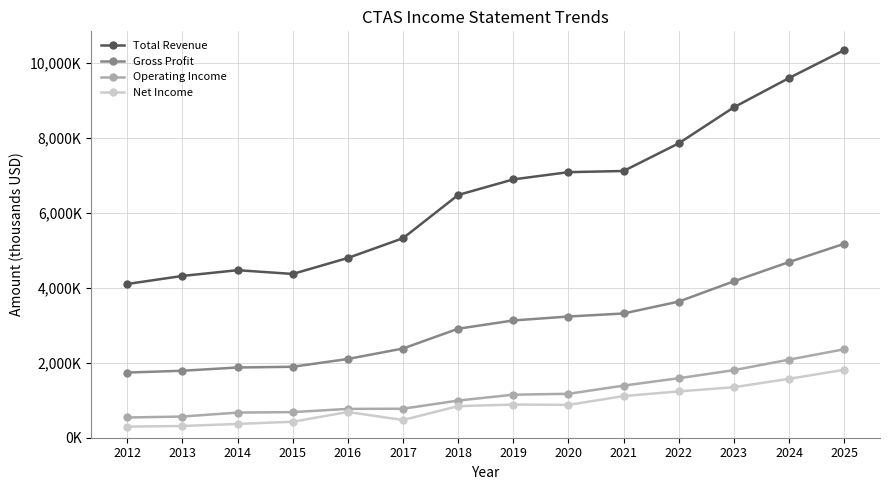

Rank the series at 2019 from highest to lowest value.

Total Revenue, Gross Profit, Operating Income, Net Income